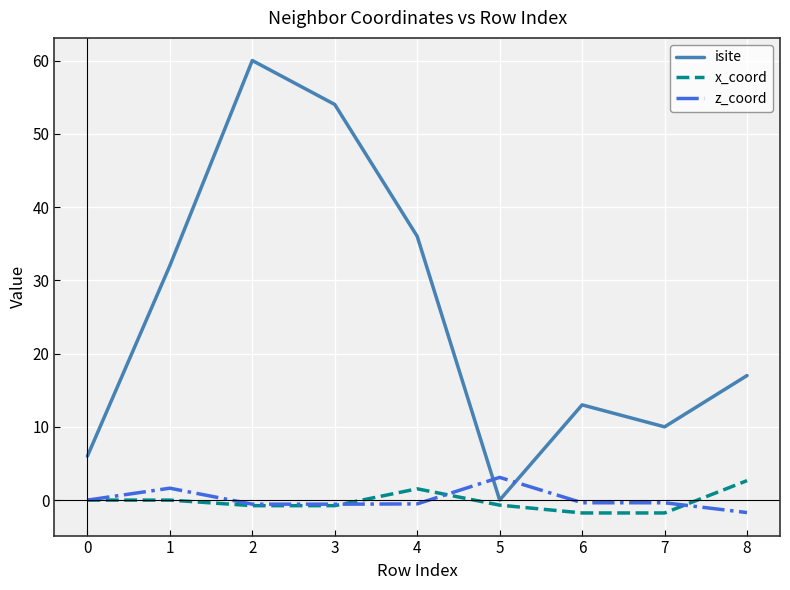

True or false: isite has a value of 8.0 at 4.

False